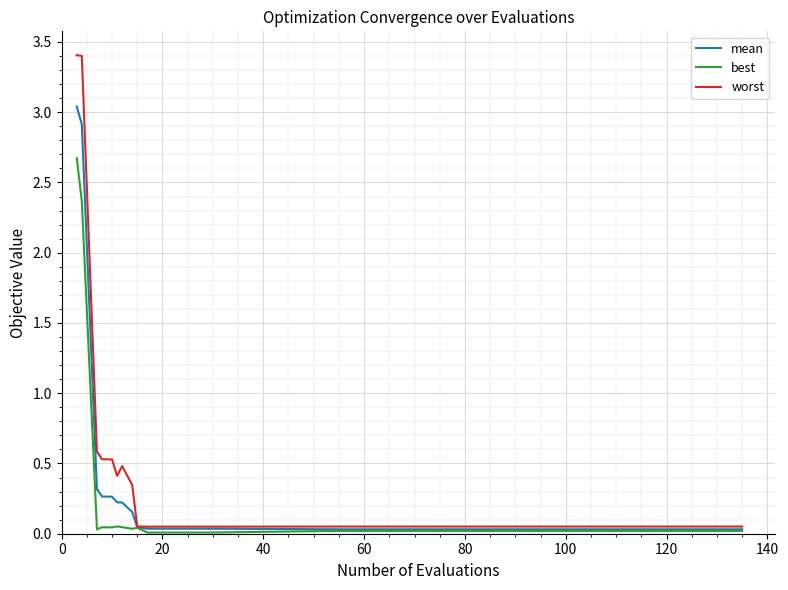

What is the greatest value displayed?

3.4